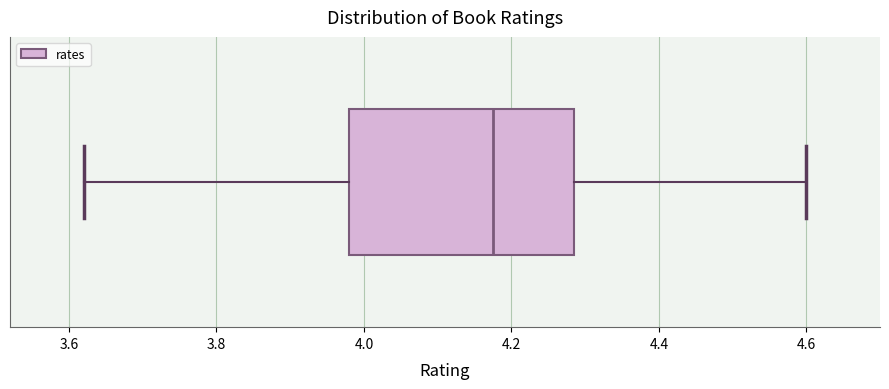

Read this box plot against the x-axis: the position of the median line, the range covered by the box, and the ends of both whiskers. The values are not printed on the chart, so give them approximately, as read against the axis.

median 4.18, box 3.98 to 4.28, whiskers 3.62 to 4.60